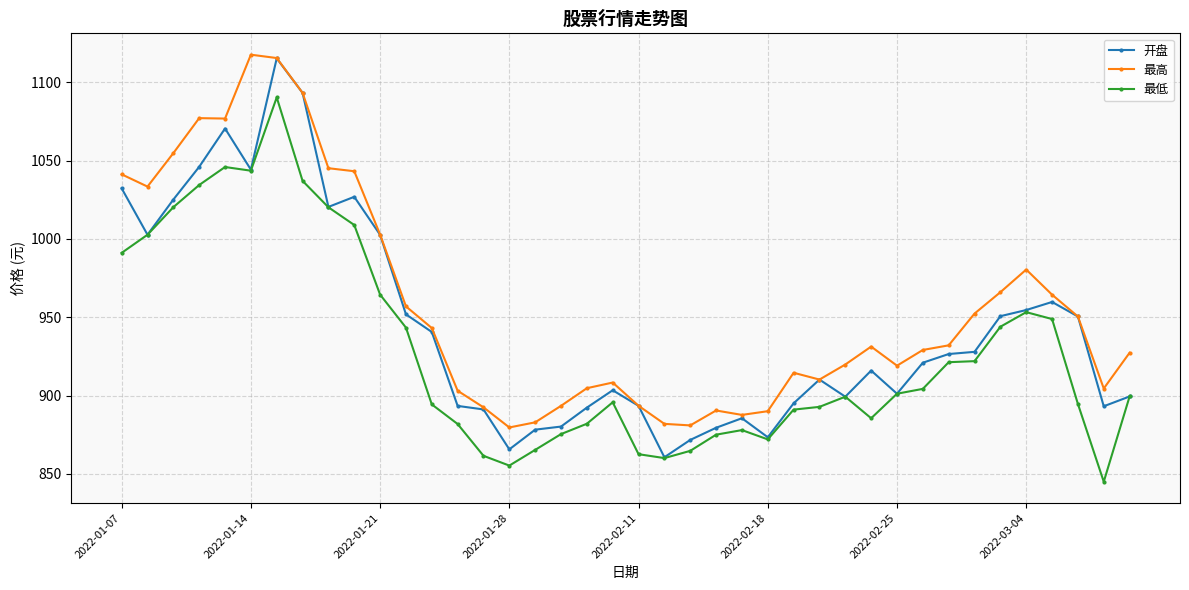

What is the value of the 最低 point at the 25th from the left?

878.0